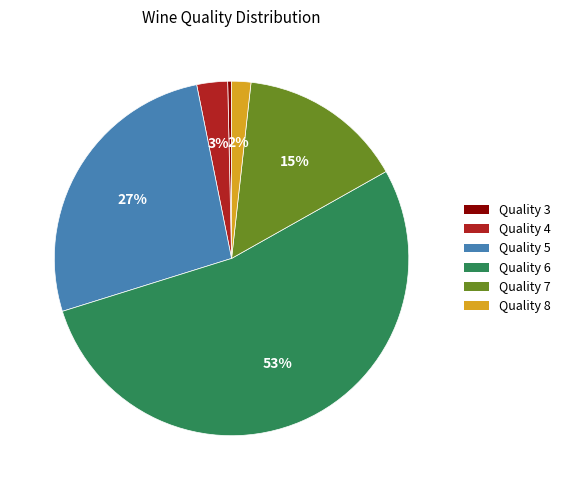

To the nearest percent, what is the difference between the largest and smallest slice percentages?

53%